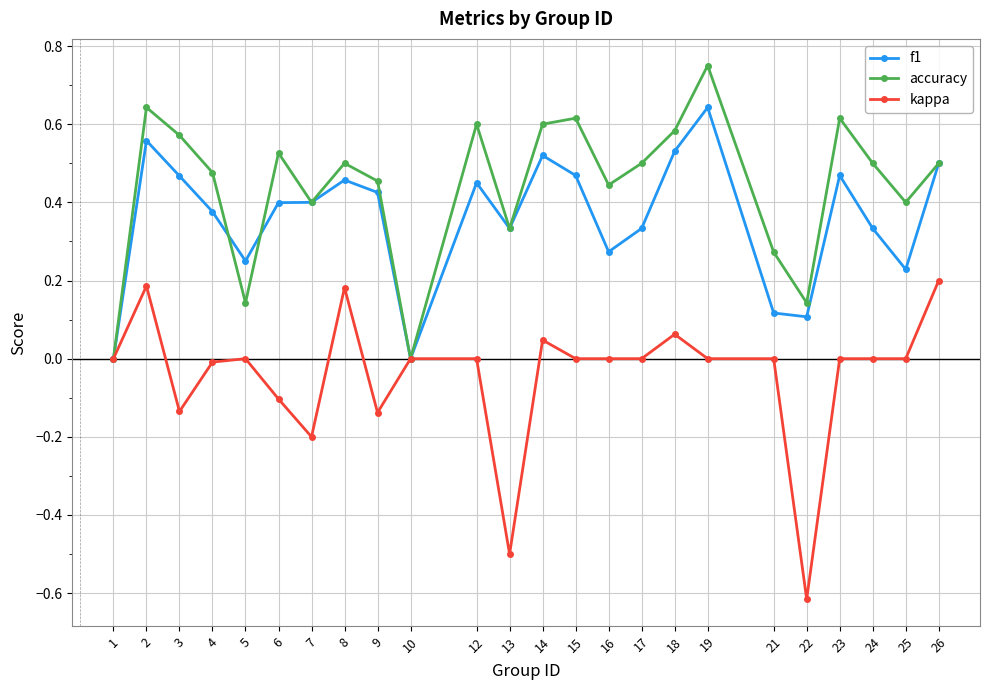

How many categories are shown in the chart?

24